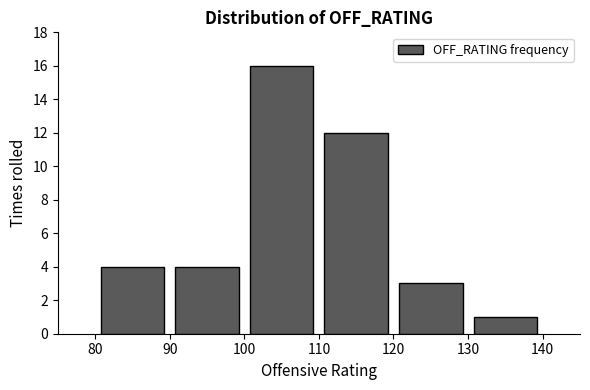

Reading left to right, list every bar in this chart as the range it spans on the x-axis followed by its height. The values are not printed on the chart, so give them approximately, as read against the axis.

80 to 90: 4
90 to 100: 4
100 to 110: 16
110 to 120: 12
120 to 130: 3
130 to 140: 1